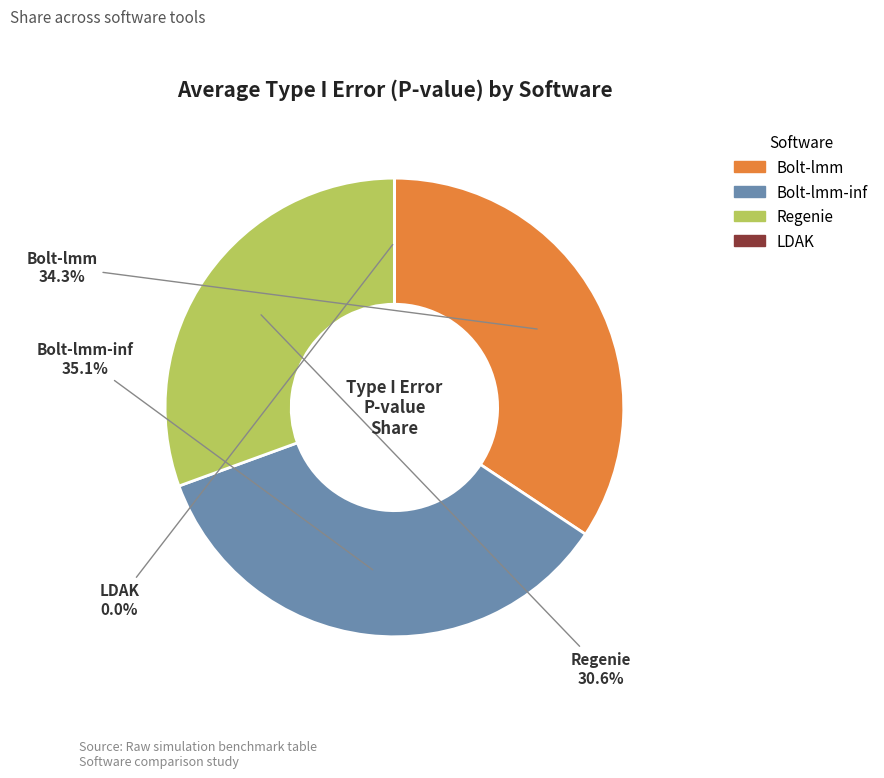

Does any single category account for the majority?

No